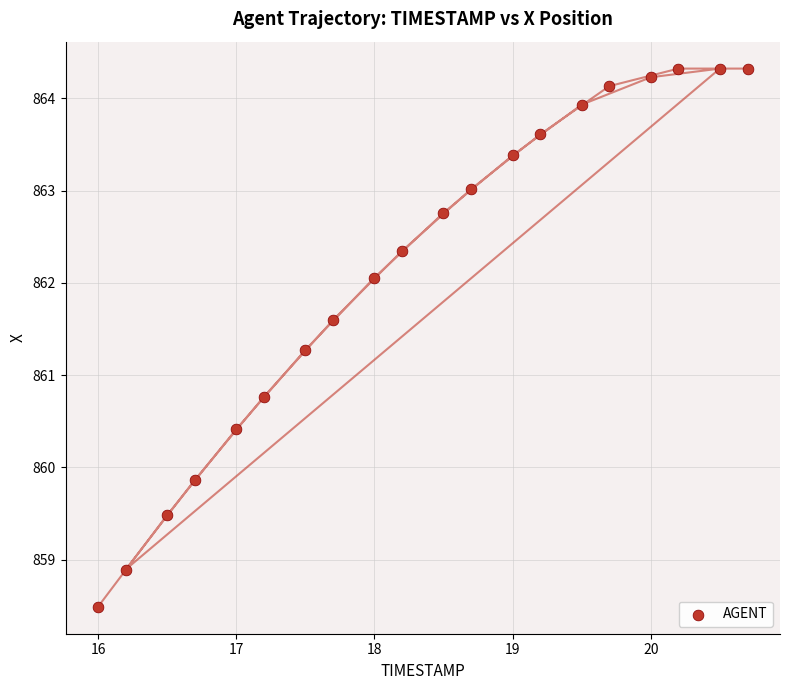

What is the range of Y values (max minus min)?

5.8